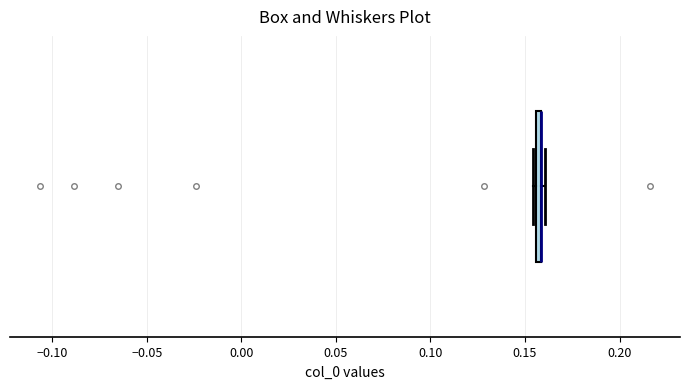

Where is the right edge of the box on the x-axis? The values are not printed on the chart, so give them approximately, as read against the axis.

0.160